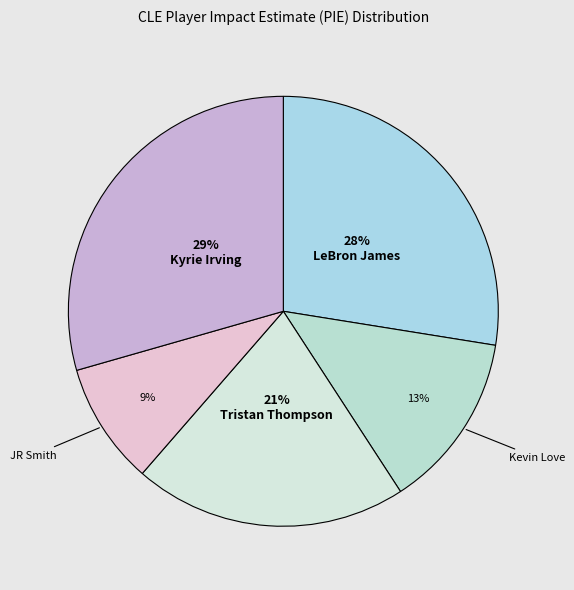

How many segments does this pie chart have?

5